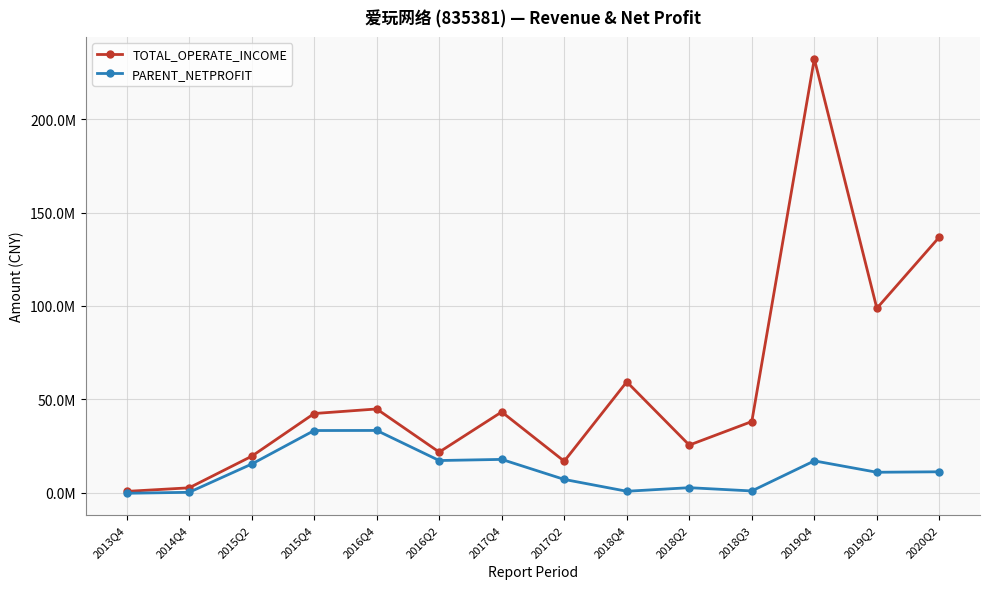

Is this an area chart (filled region under the line)?

No